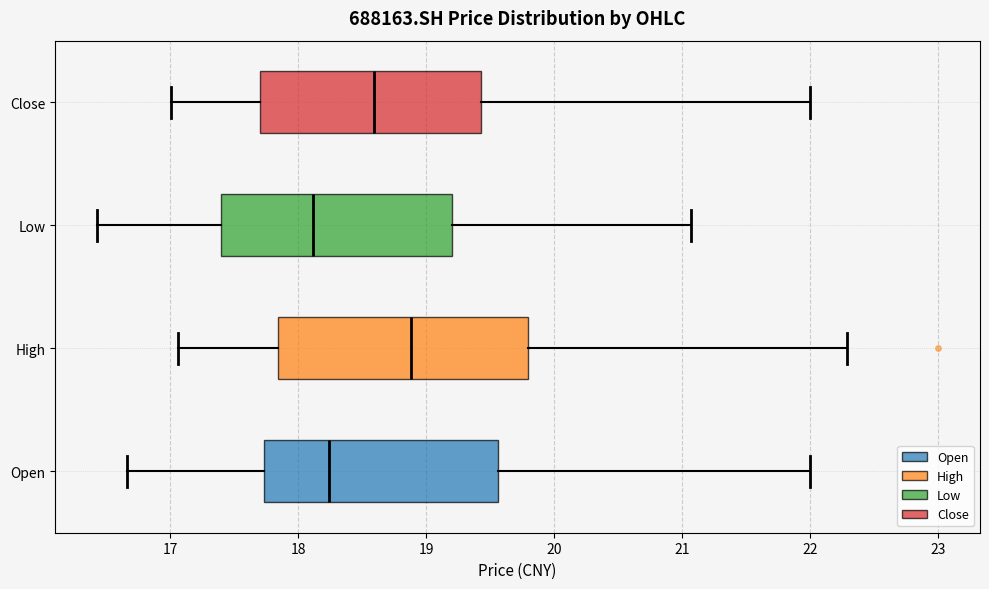

Which box has the furthest to the left median line?

Low